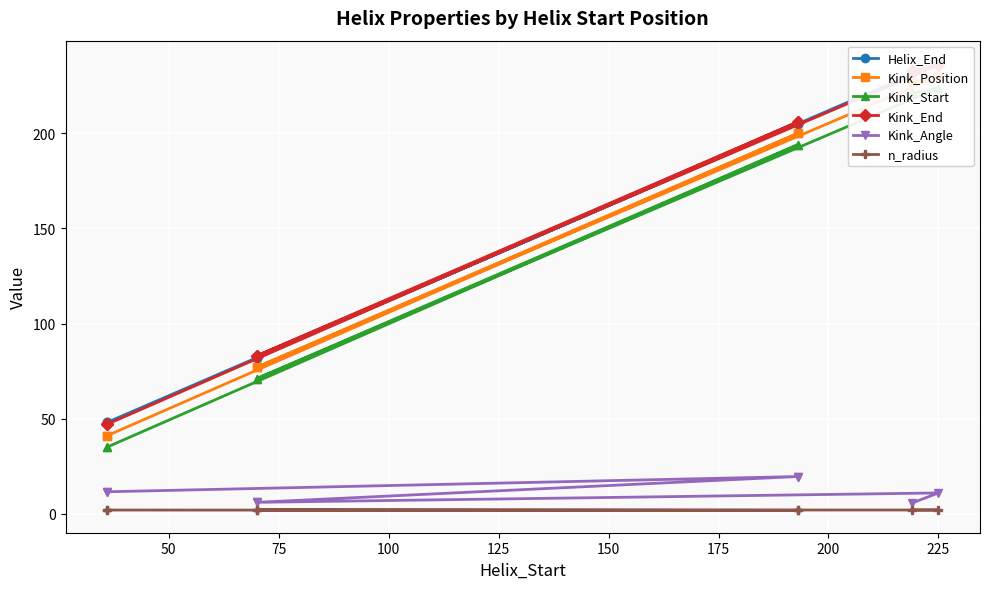

What is the average value of the n_radius series?

1.9